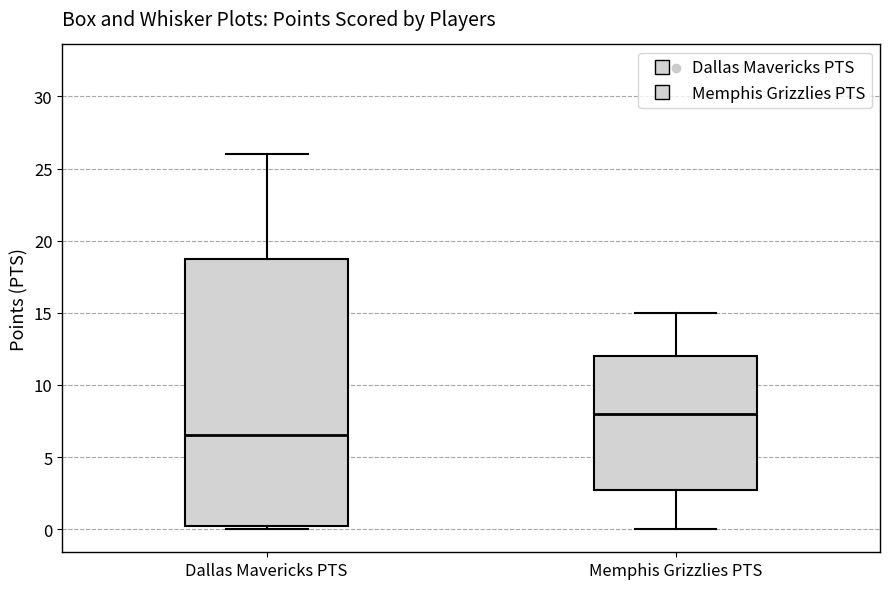

Which box's median line is the lowest?

Dallas Mavericks PTS